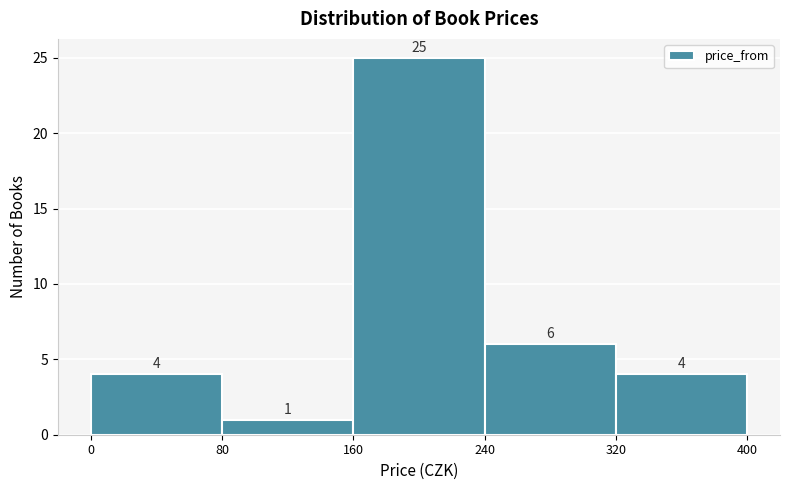

How tall is the bar that spans 0 to 80 on the x-axis?

4